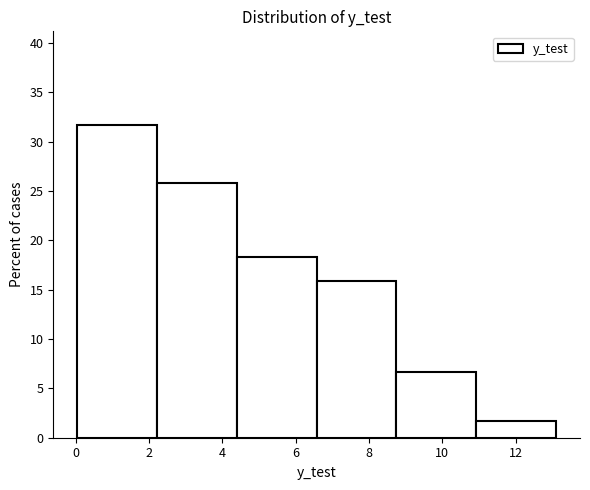

Which range on the x-axis has the tallest bar?

0.0 to 2.2